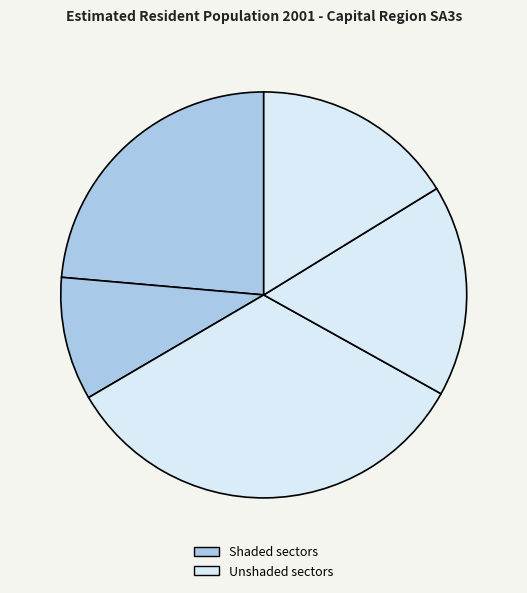

To the nearest percent, what is the difference between the largest and smallest slice percentages?

24%